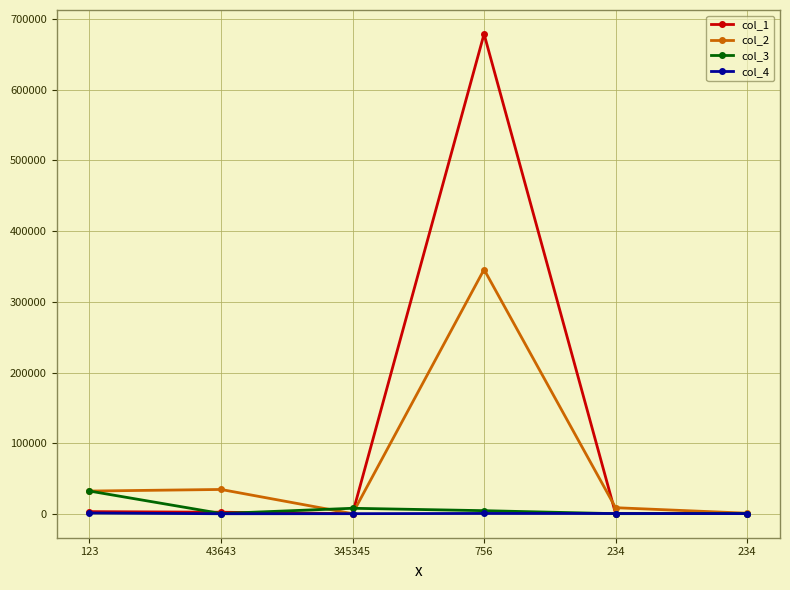

What is the difference between the maximum and minimum values in the col_2 series?

345420